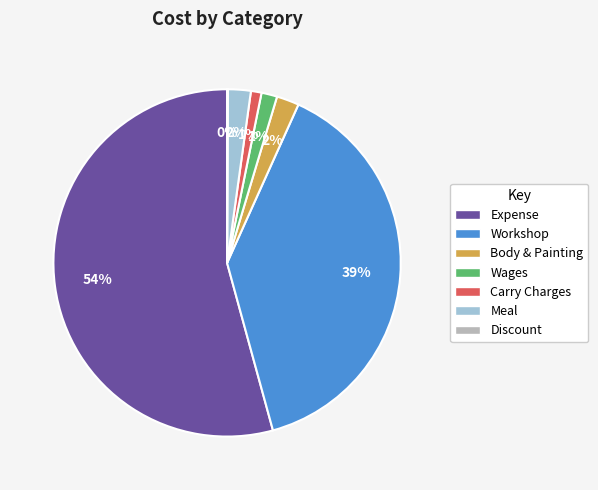

Between Body & Painting and Workshop, which is larger?

Workshop